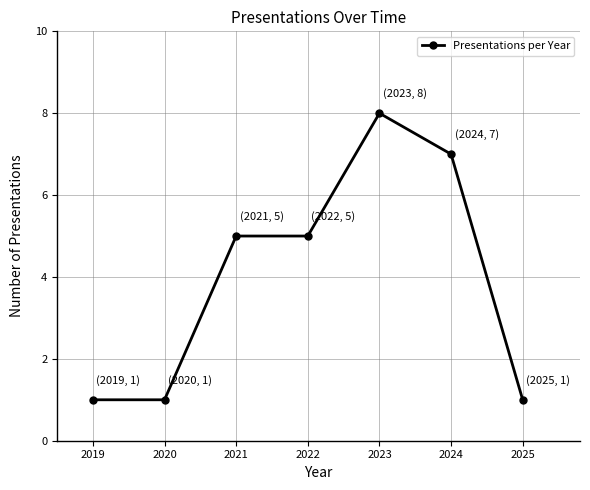

The value at 2019 is 1. True or false?

True